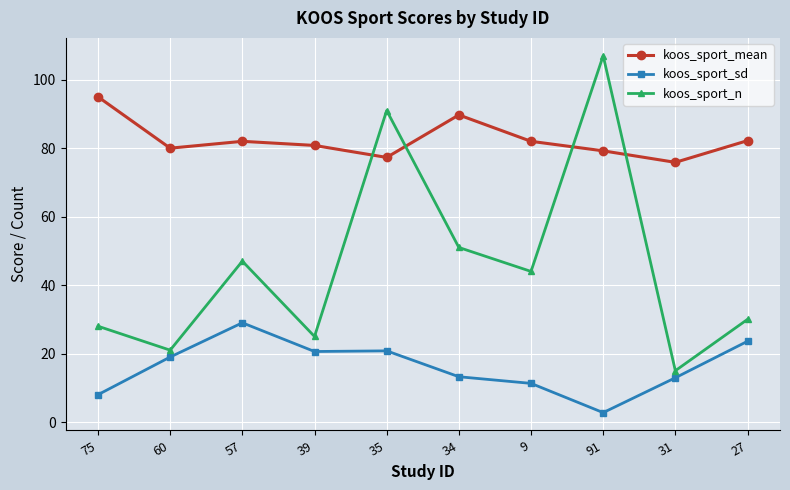

What is the difference between the koos_sport_n values at 35 and 57?

44.0